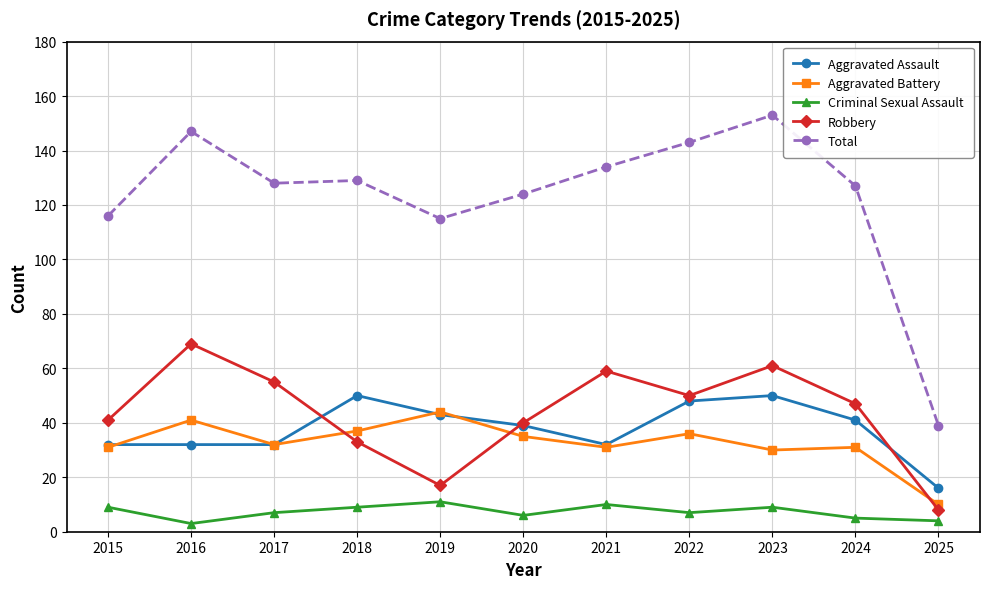

How many values in the Aggravated Assault series are below 39?

5